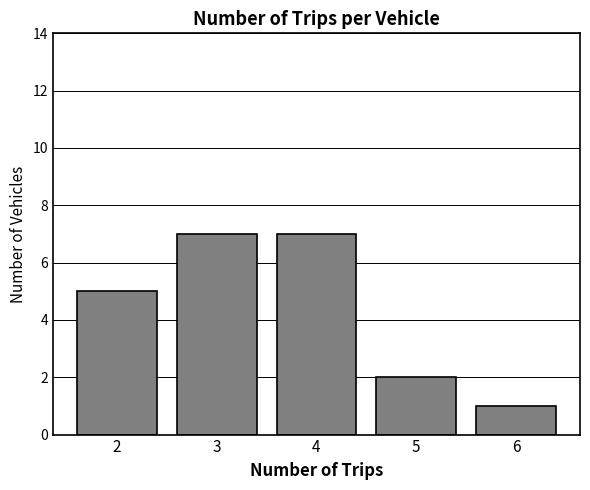

Reading right to left, transcribe all the data shown in this chart.

1	2	7	7	5